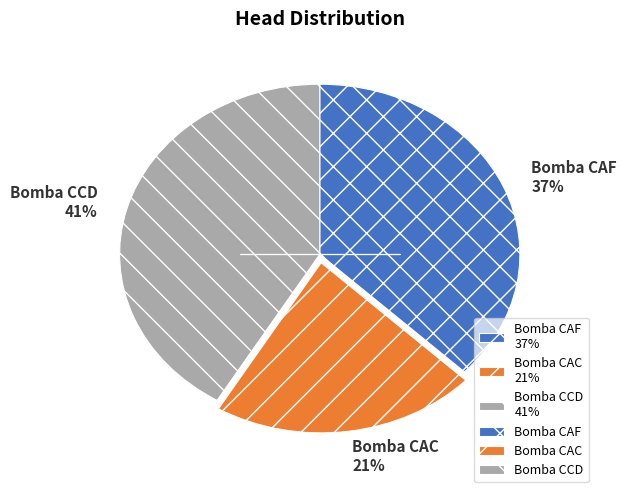

Combined, do Bomba CCD and Bomba CAF account for over 50%?

Yes